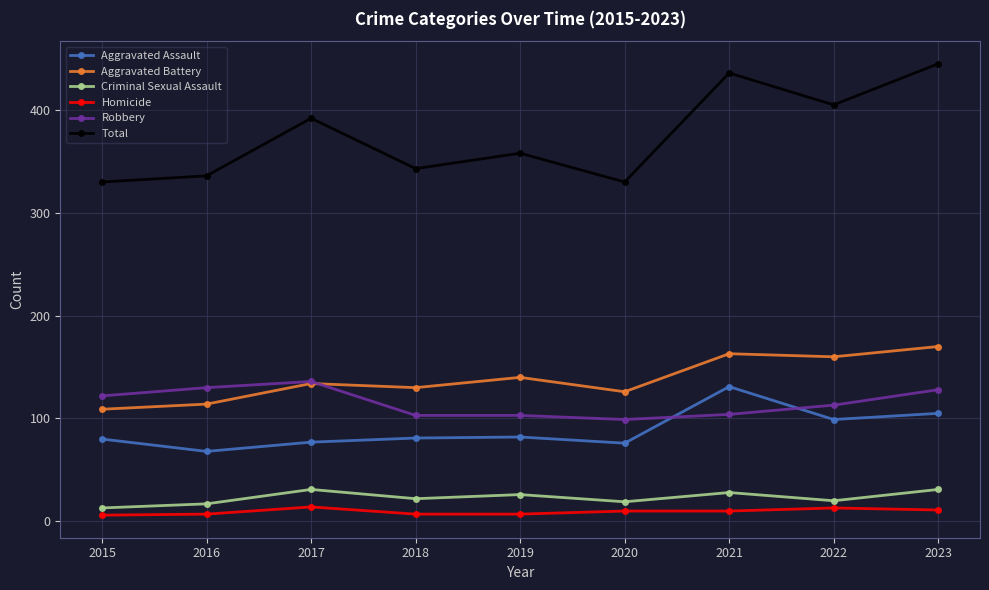

How many series are shown in this chart?

6